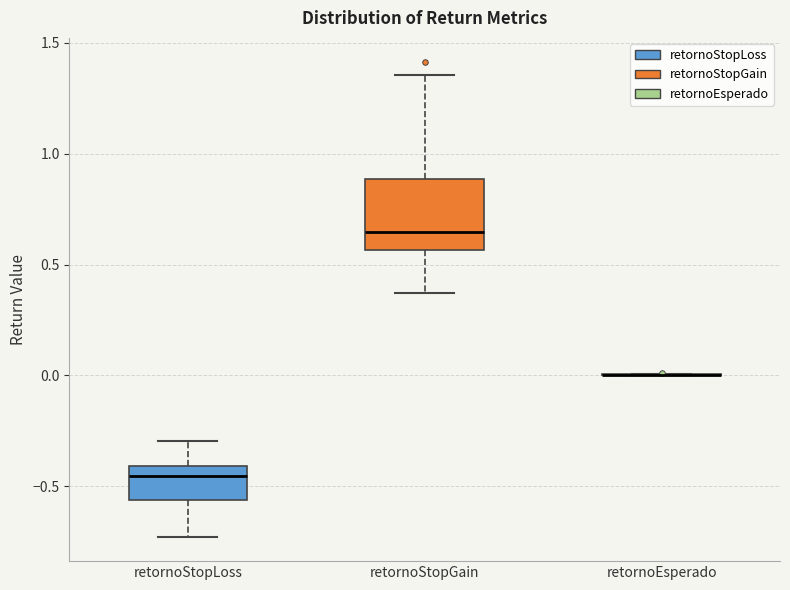

Where is the upper edge of the box for retornoStopLoss on the y-axis? The values are not printed on the chart, so give them approximately, as read against the axis.

-0.40